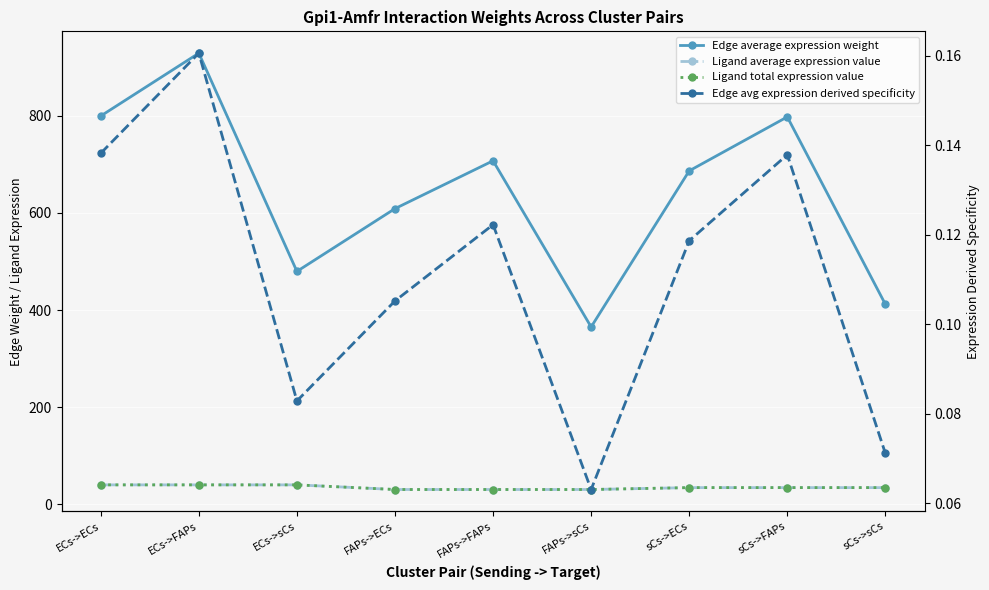

What is the difference between the maximum and minimum values in the Ligand total expression value series?

9.6